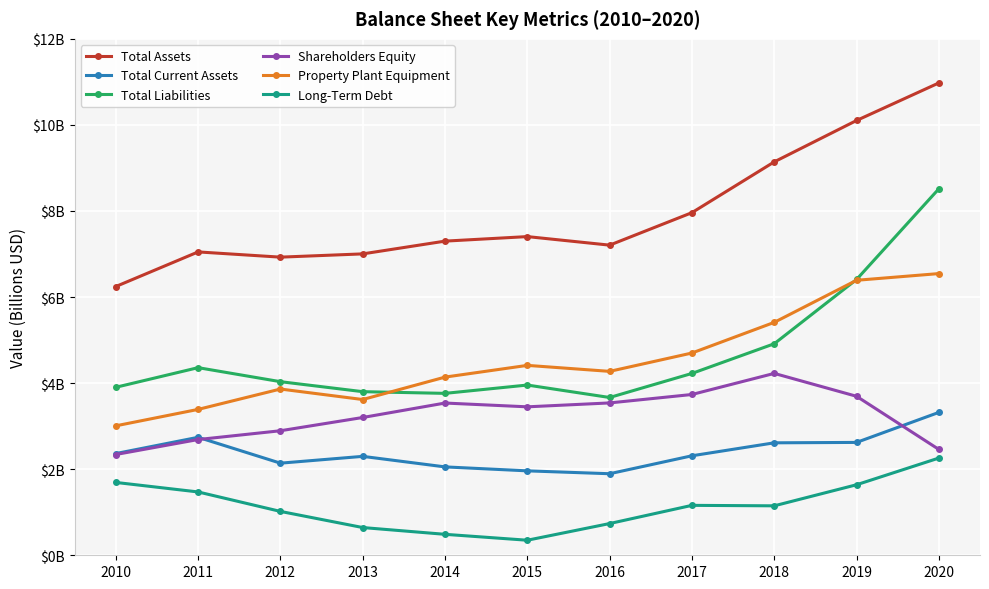

What are all the series names shown in the legend?

Total Assets, Total Current Assets, Total Liabilities, Shareholders Equity, Property Plant Equipment, Long-Term Debt